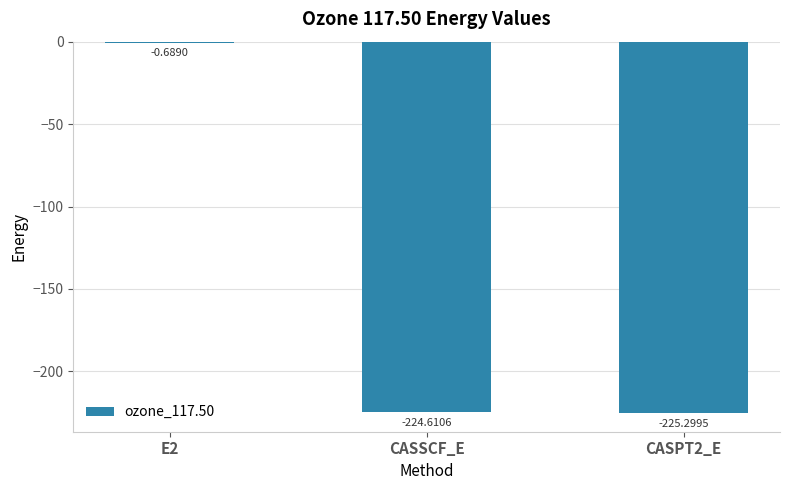

What is the sum of the values at E2 and CASPT2_E?

-226.0